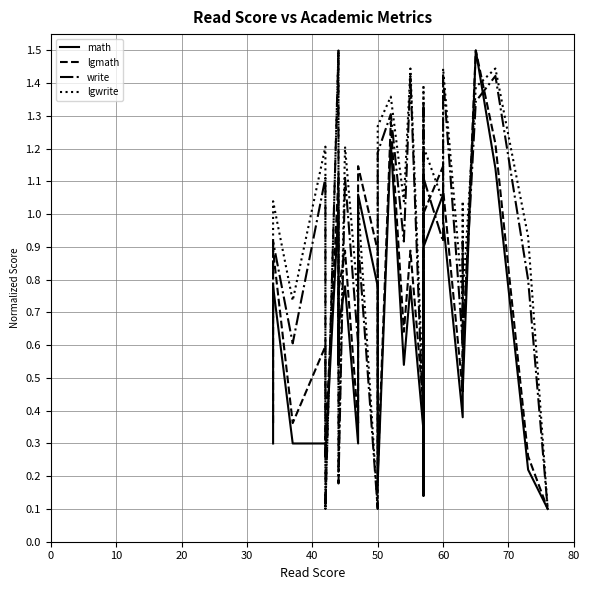

Which series has the largest total across all categories?

lgwrite